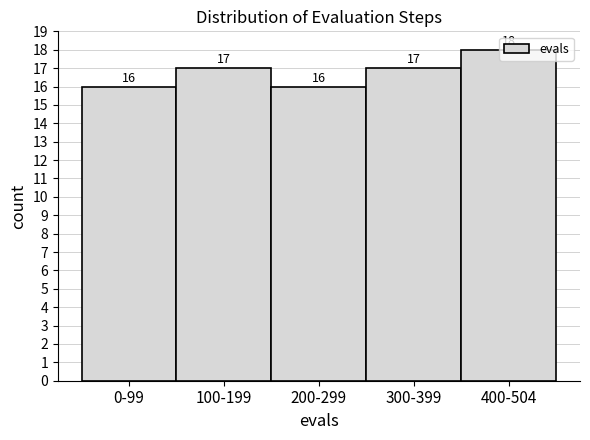

What position from the right is 200-299?

3